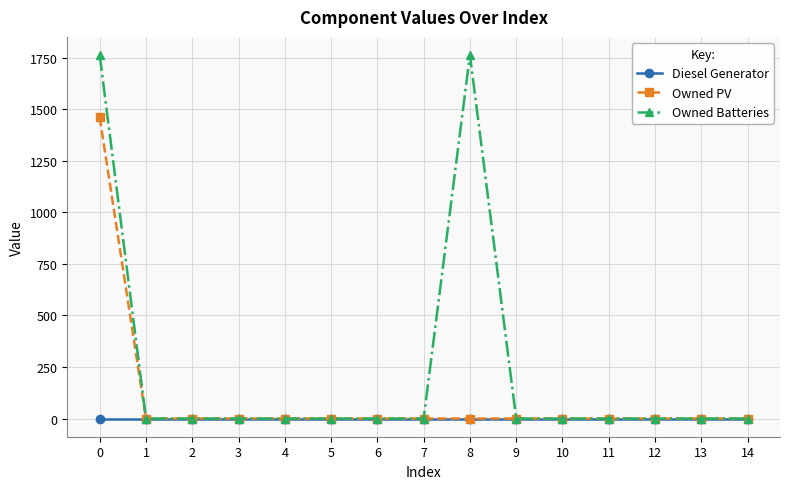

Does the chart display data point markers on the line(s)?

Yes